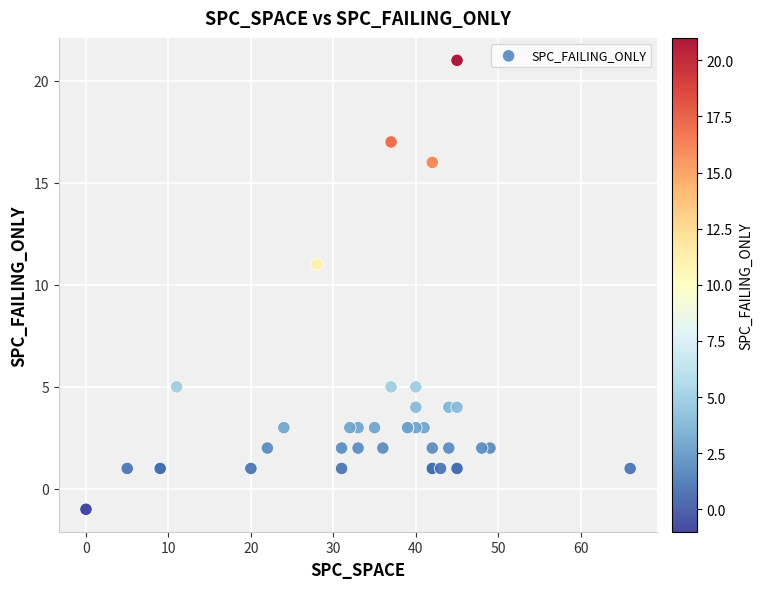

What Y value in the scatter plot is closest to 10?

11